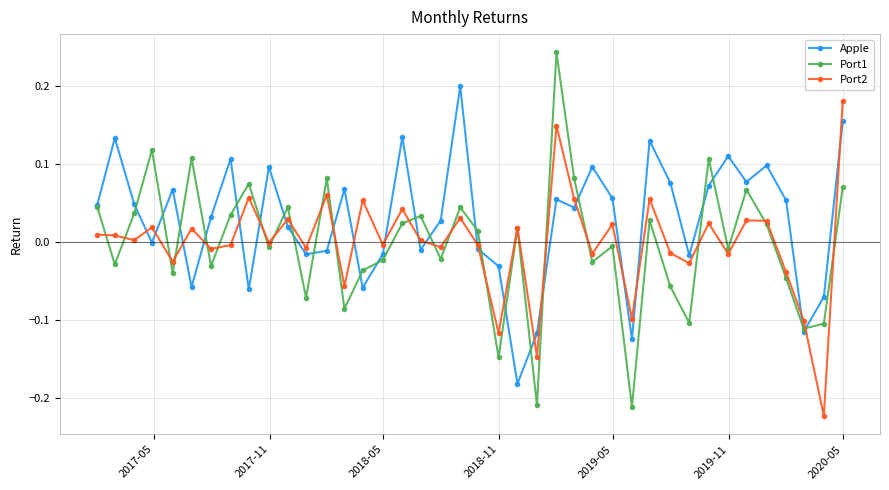

What is the difference between the second highest and second lowest values in the Port2 series?

0.3